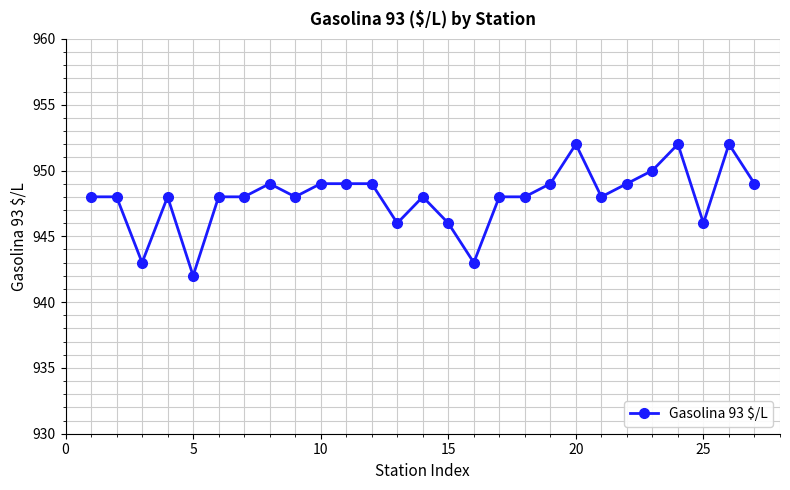

What is the smallest value displayed?

942